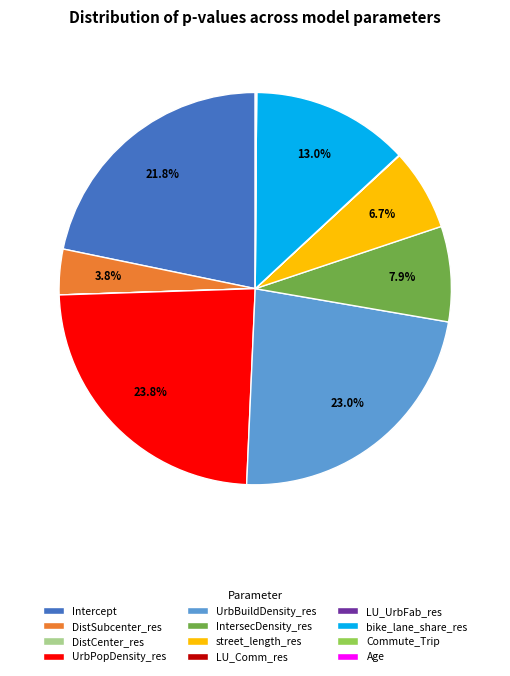

To the nearest percent, what is the difference between the DistSubcenter_res and street_length_res slice percentages?

3%